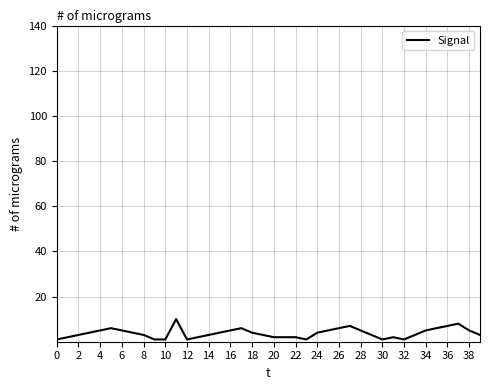

What is the maximum value shown in the chart?

10